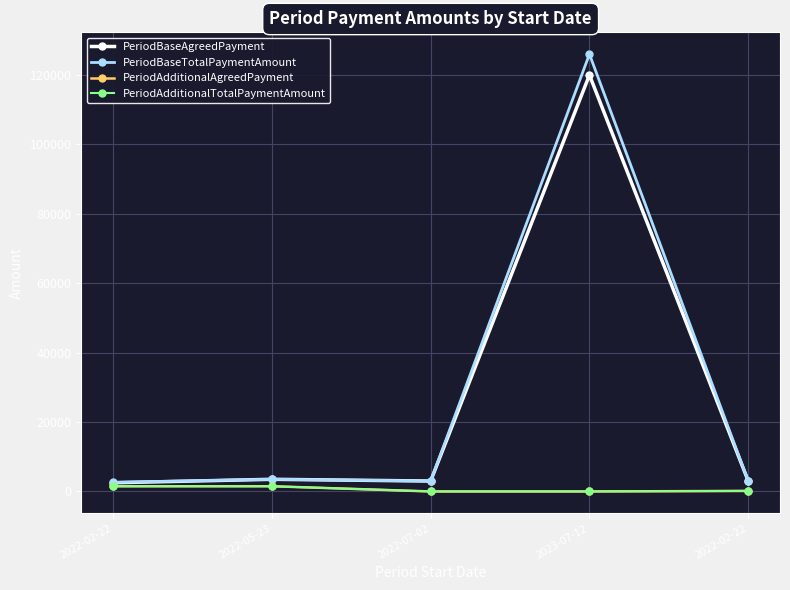

Is it true that PeriodBaseTotalPaymentAmount equals 3500.0 at 2022-05-23?

True